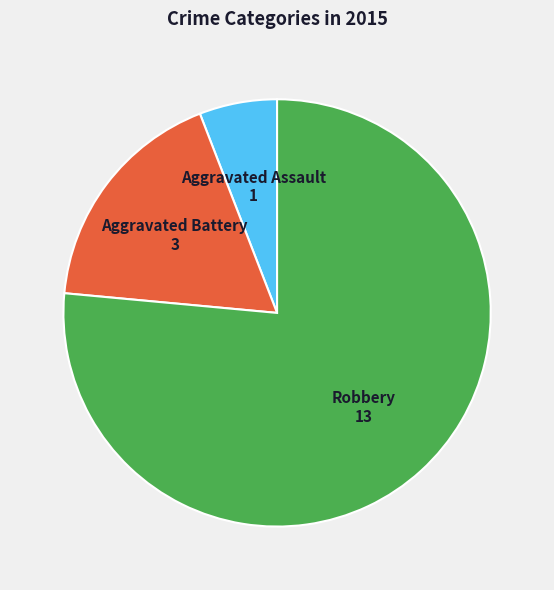

Does any single category account for the majority?

Yes